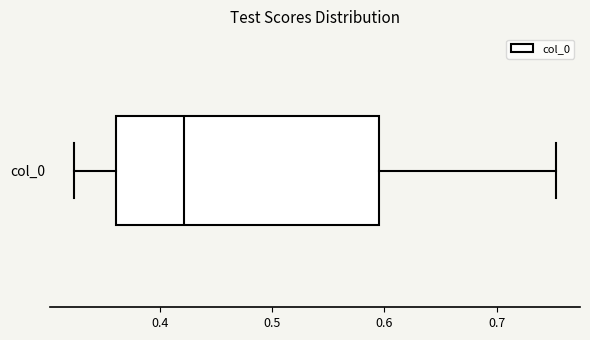

Transcribe this box plot: give where the median line is, the range the box spans, and where the two whiskers end, as read against the x-axis. The values are not printed on the chart, so give them approximately, as read against the axis.

median 0.42, box 0.36 to 0.60, whiskers 0.32 to 0.75